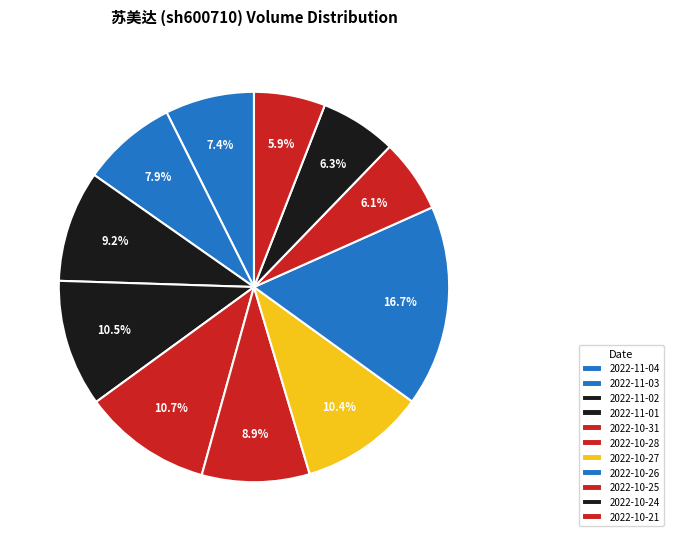

To the nearest percent, what is the difference between the largest and smallest slice percentages?

11%